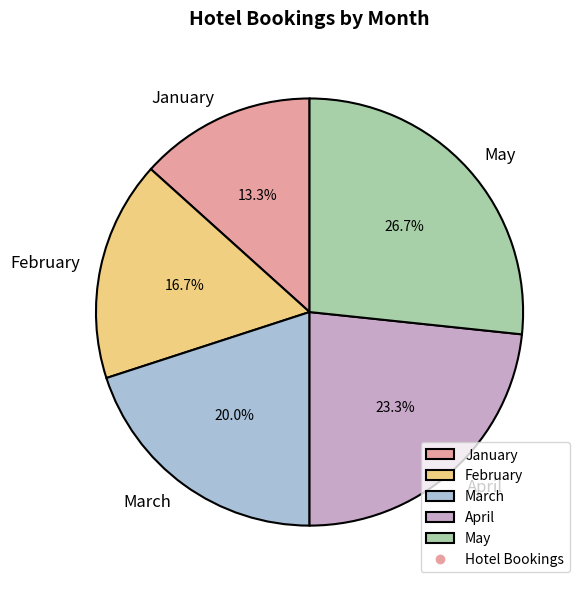

To the nearest percent, what is the difference between the largest and smallest slice percentages?

13%